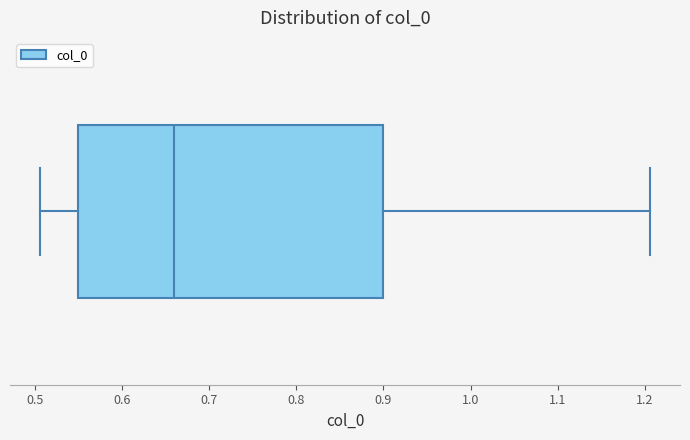

Transcribe this box plot: give where the median line is, the range the box spans, and where the two whiskers end, as read against the x-axis. The values are not printed on the chart, so give them approximately, as read against the axis.

median 0.66, box 0.55 to 0.90, whiskers 0.51 to 1.21